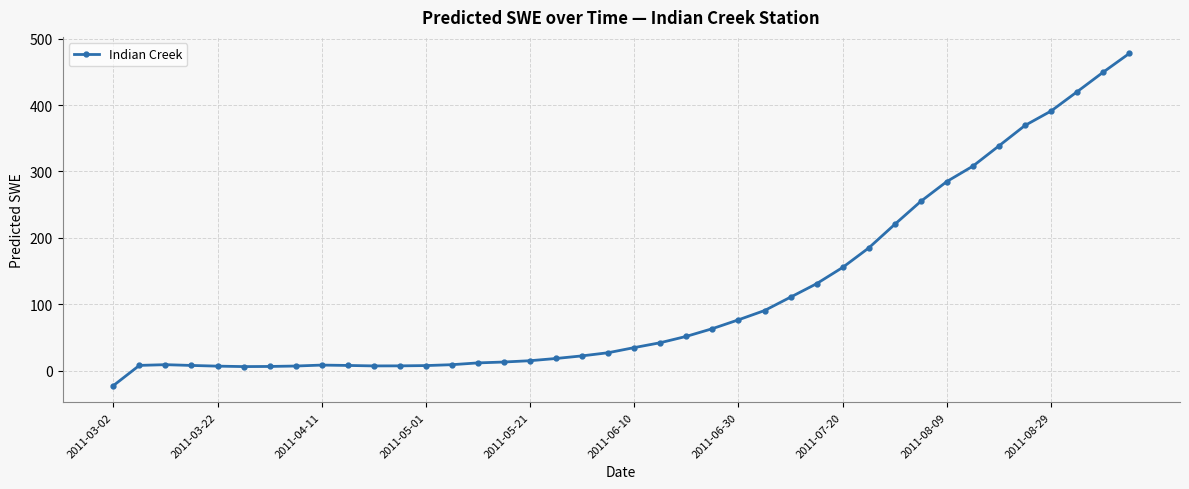

What is the average value?

115.8